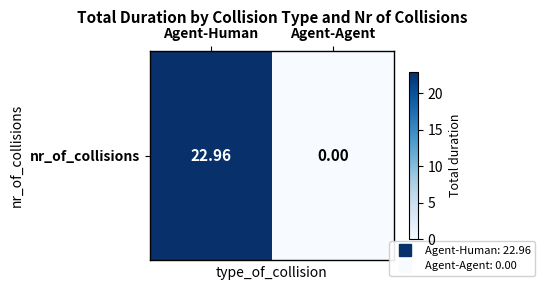

What is the sum of the values at Agent-Human and Agent-Agent?

23.0